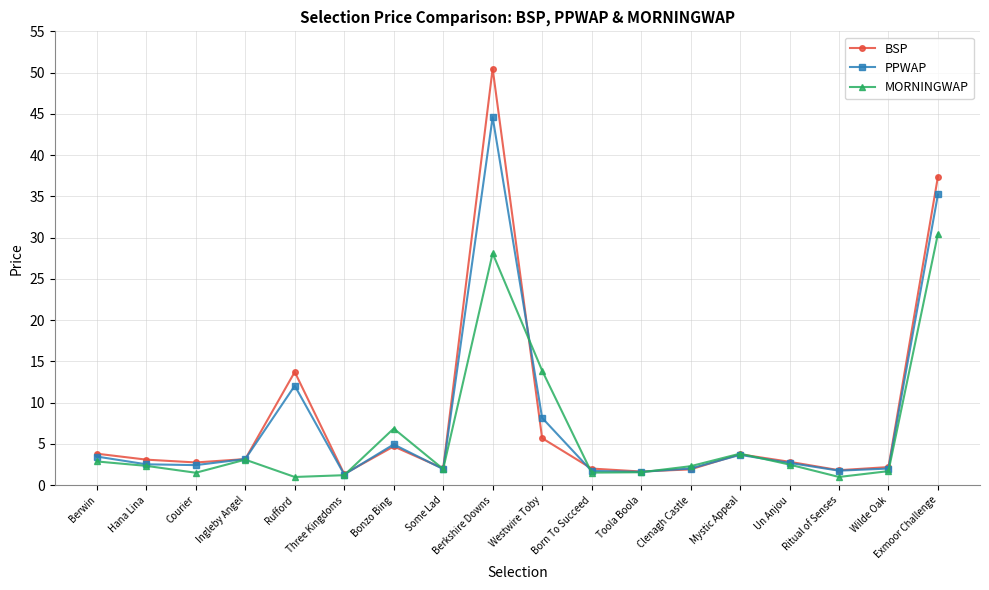

How many lines are shown in the chart?

3